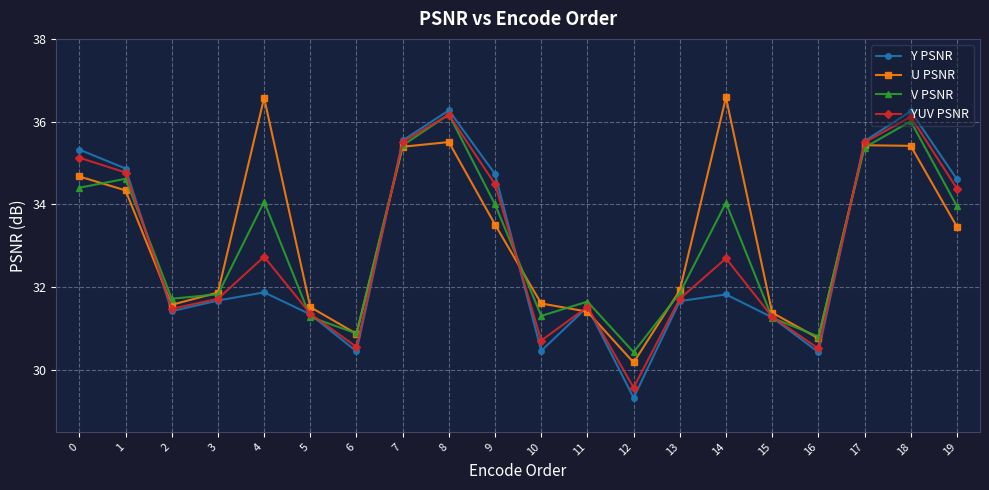

What is the average value of the YUV PSNR series?

32.9